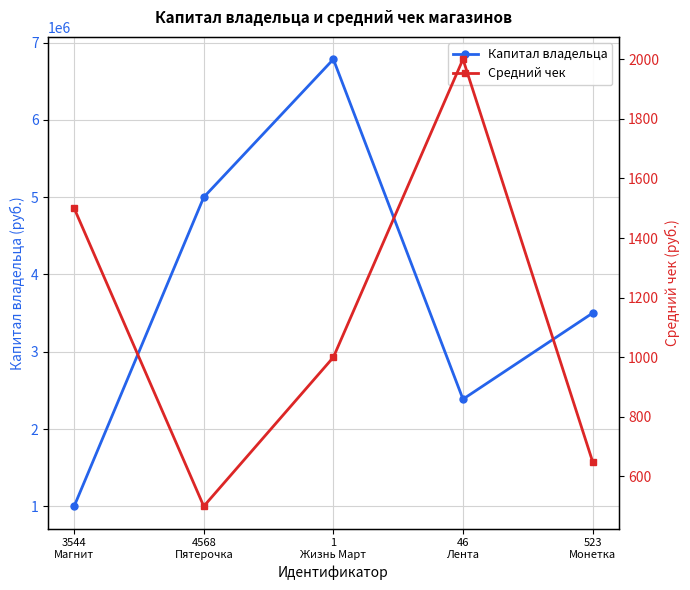

Reading right to left, transcribe all the data shown in this chart.

Капитал владельца: 523
Монетка=3500000	46
Лента=2385935	1
Жизнь Март=6785550	4568
Пятерочка=5000000	3544
Магнит=1000000
Средний чек: 523
Монетка=650	46
Лента=2000	1
Жизнь Март=1000	4568
Пятерочка=500	3544
Магнит=1500